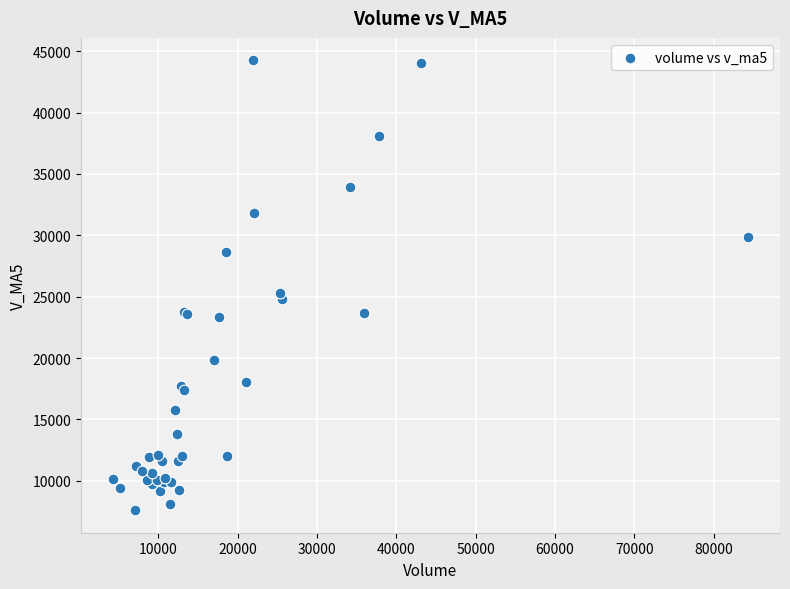

What Y value in the scatter plot is closest to 25930?

25291.4